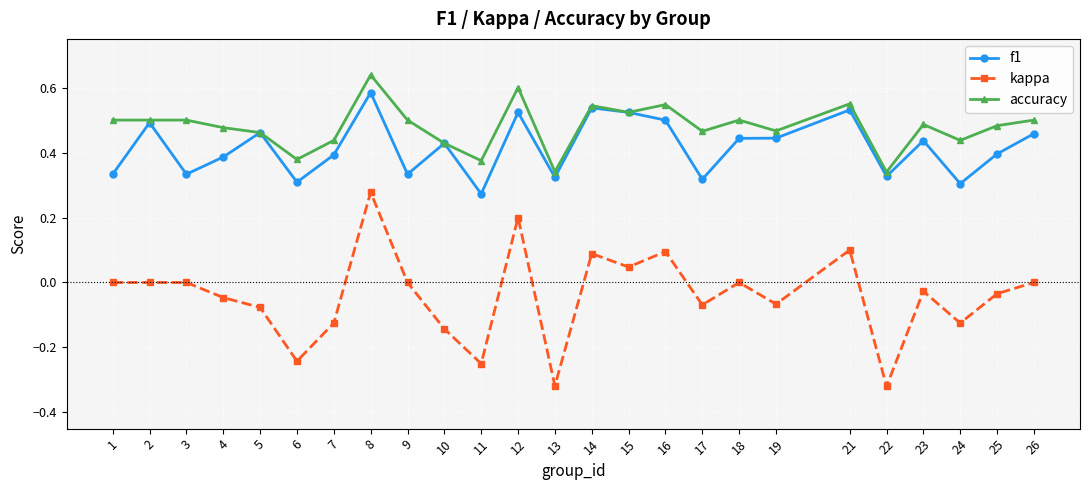

At which label does f1 reach its peak?

8